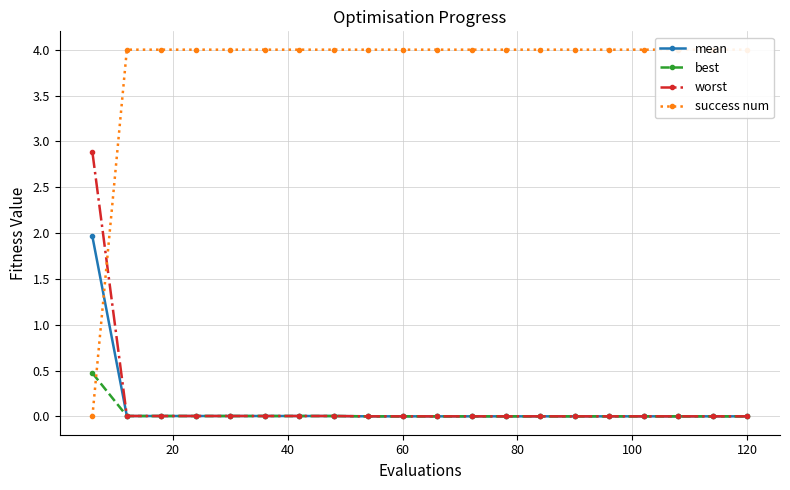

What is the maximum value for best?

0.5